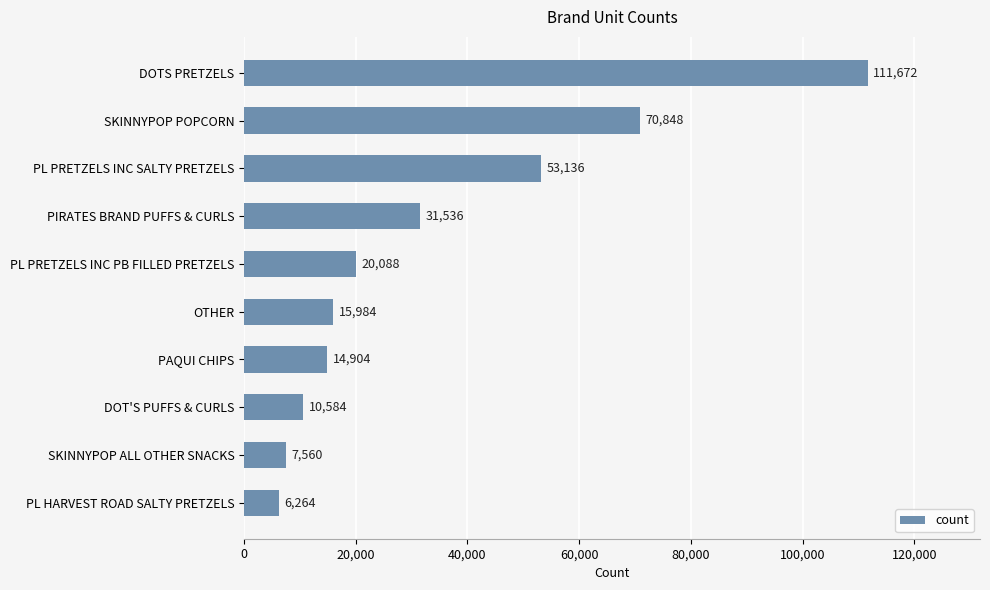

Between PL PRETZELS INC PB FILLED PRETZELS and OTHER, which is larger?

PL PRETZELS INC PB FILLED PRETZELS